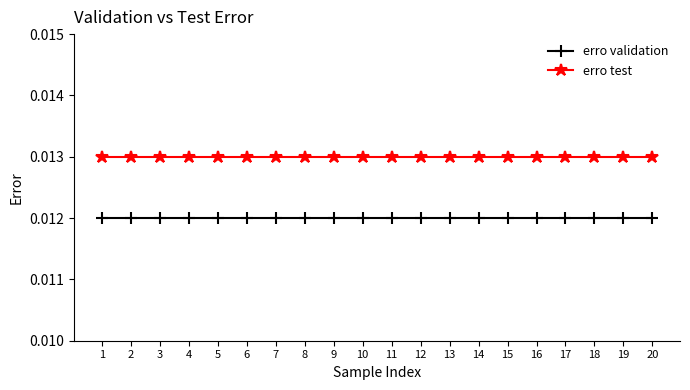

True or false: erro test and erro validation intersect in this chart.

False